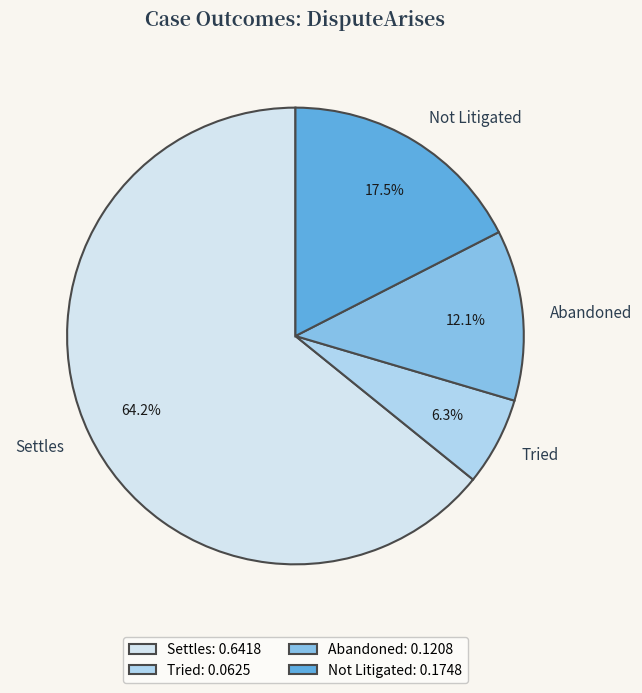

What percentage is NOT represented by Tried?

93.7%